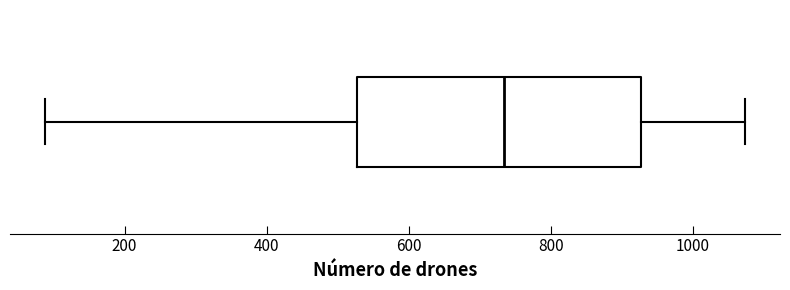

Where is the right edge of the box on the x-axis? The values are not printed on the chart, so give them approximately, as read against the axis.

920